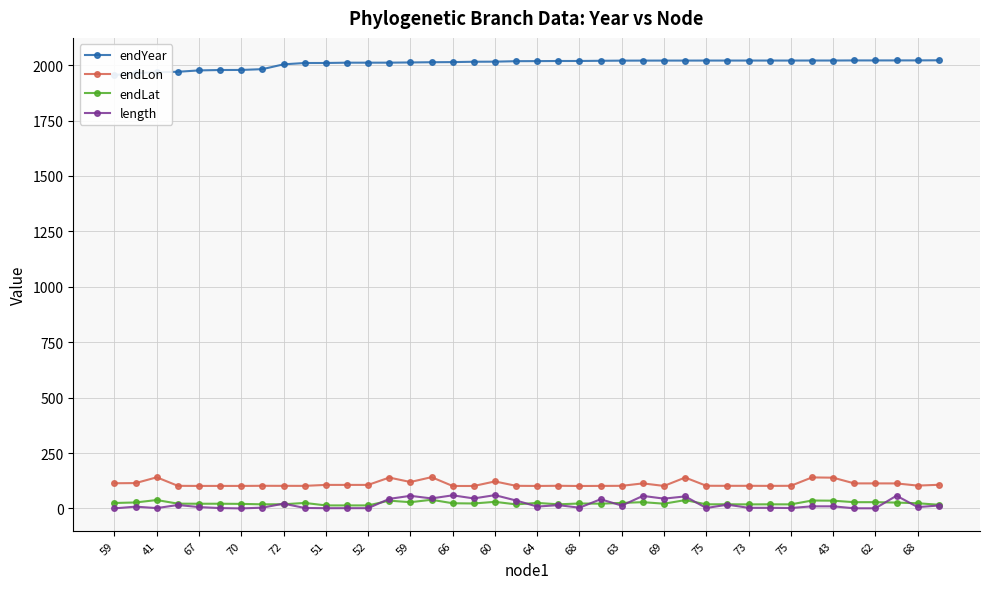

What is the average value of the endYear series?

2008.0